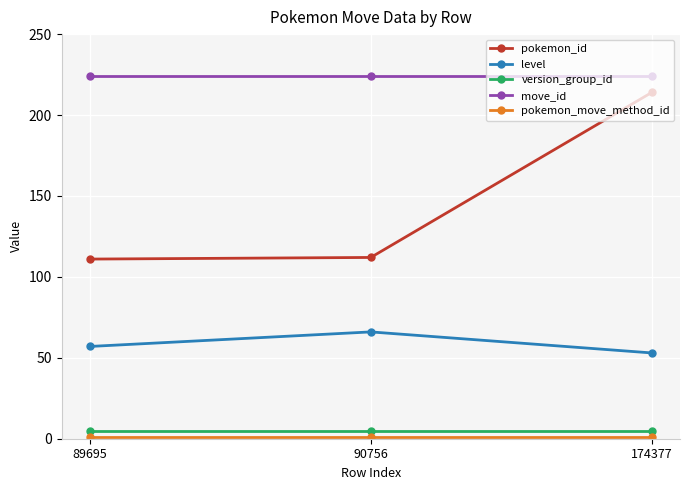

What is the minimum value for version_group_id?

5